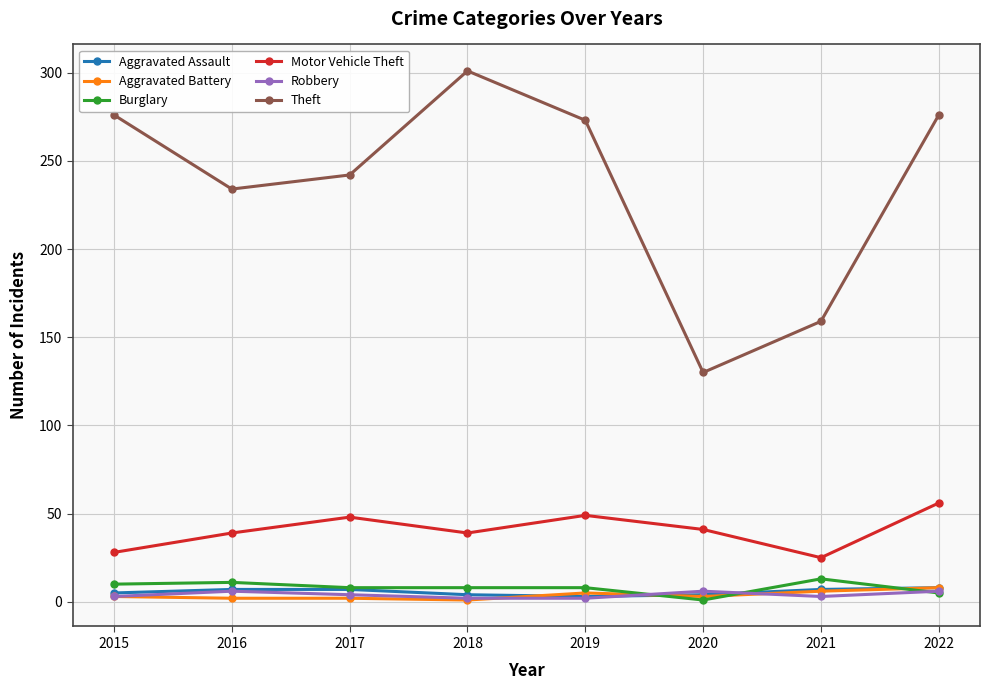

True or false: Theft and Robbery cross at least once.

False